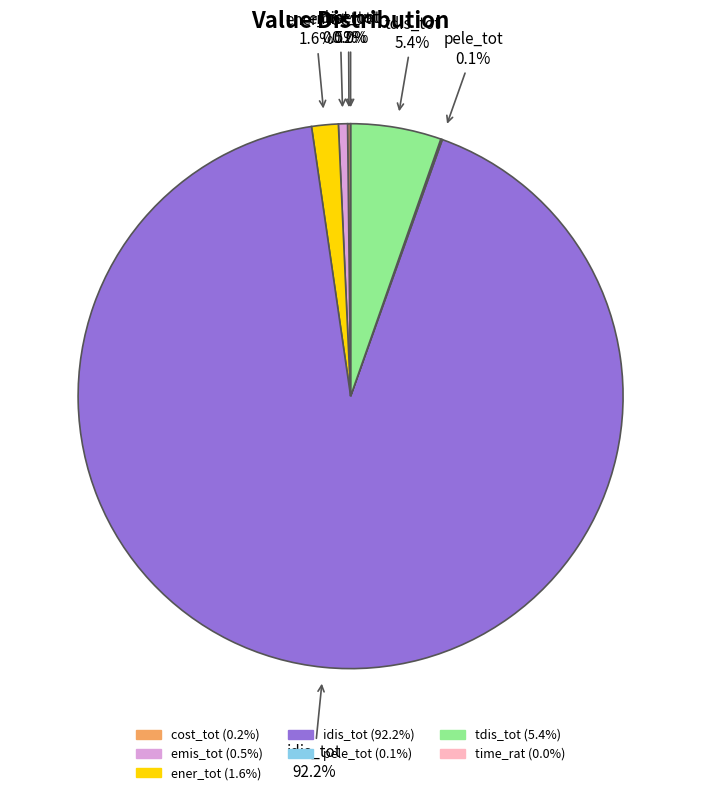

What is the total percentage of tdis_tot and emis_tot?

5.9%